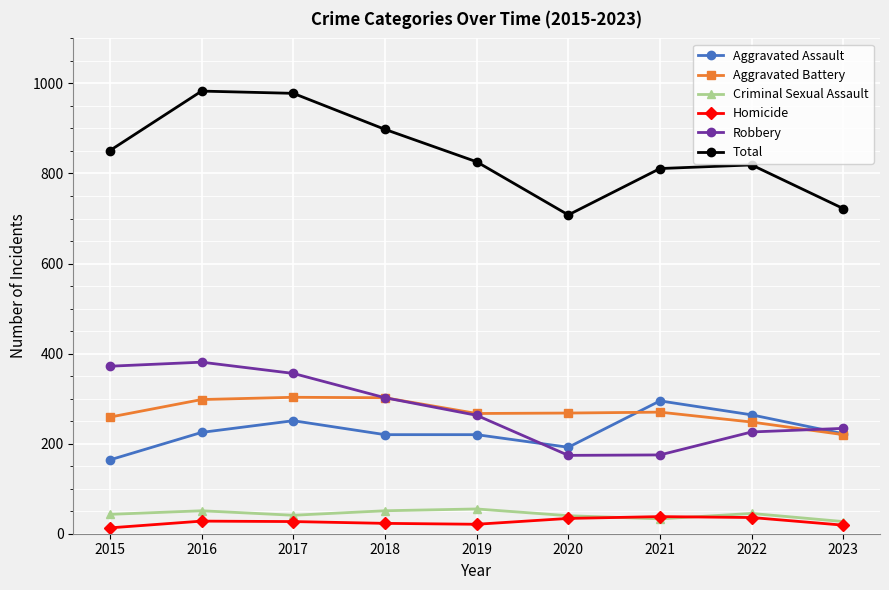

How many lines are shown in the chart?

6